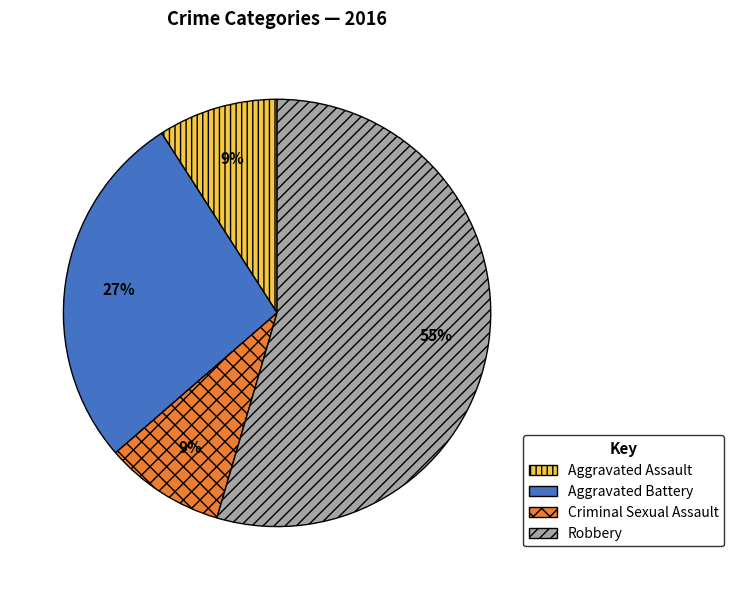

The Aggravated Assault slice represents 1% of the pie. True or false?

False